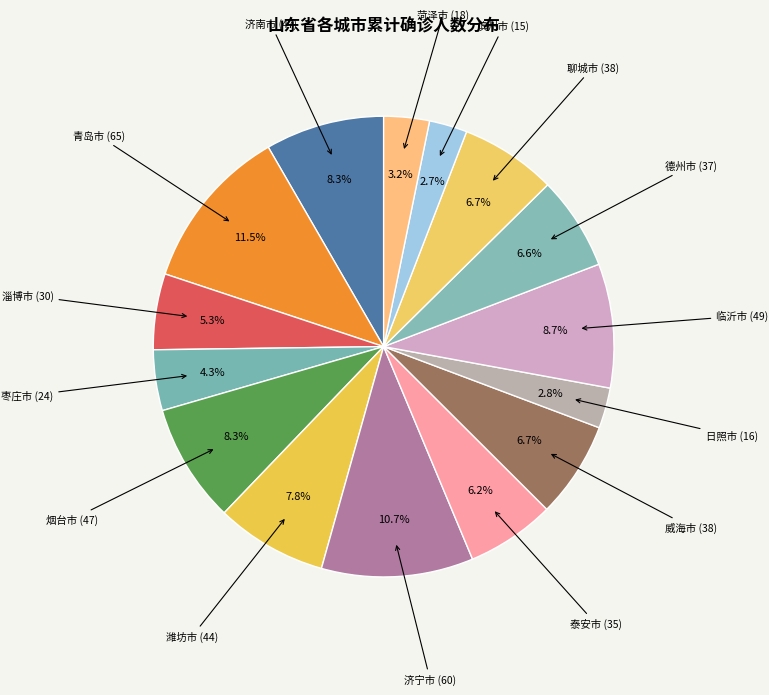

How many slices are in this pie chart?

15